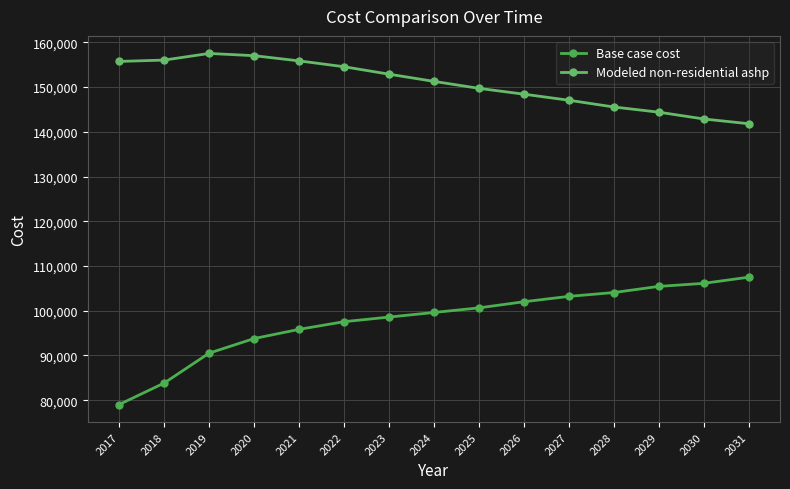

What is the sum of all Modeled non-residential ashp values?

2260894.1